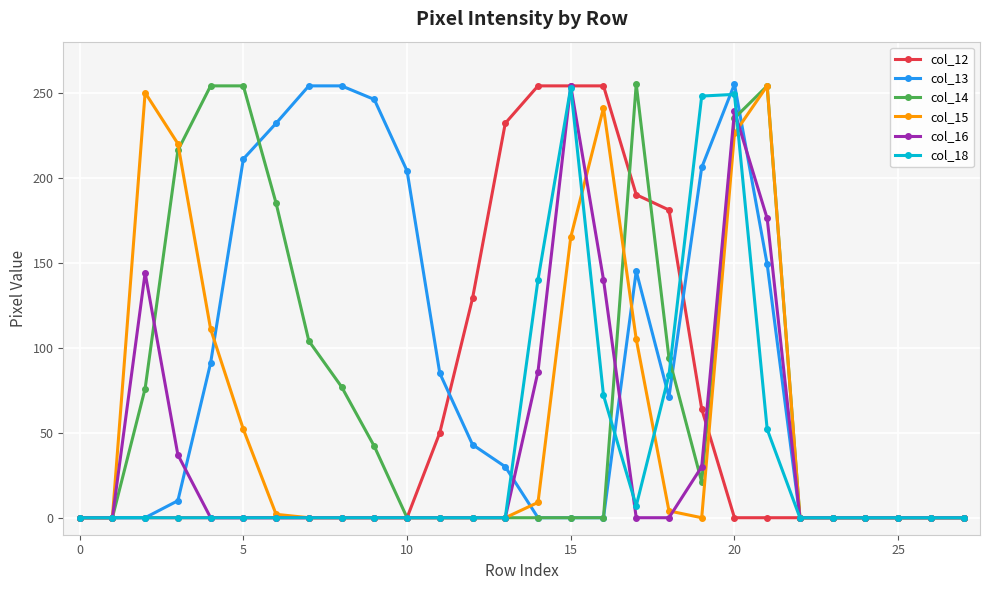

Which series has the largest total across all categories?

col_13